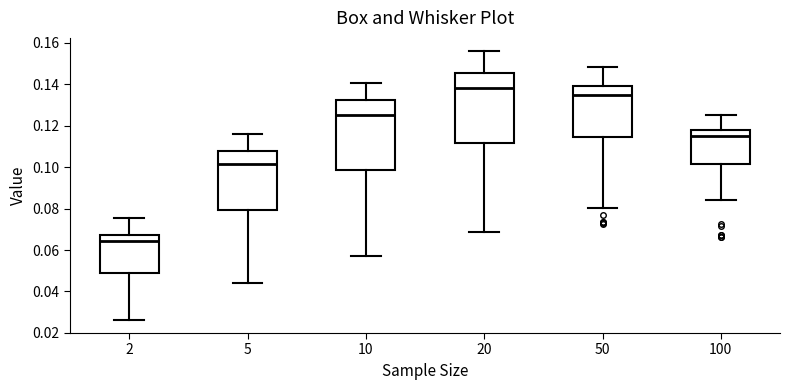

Which box's median line is the lowest?

2